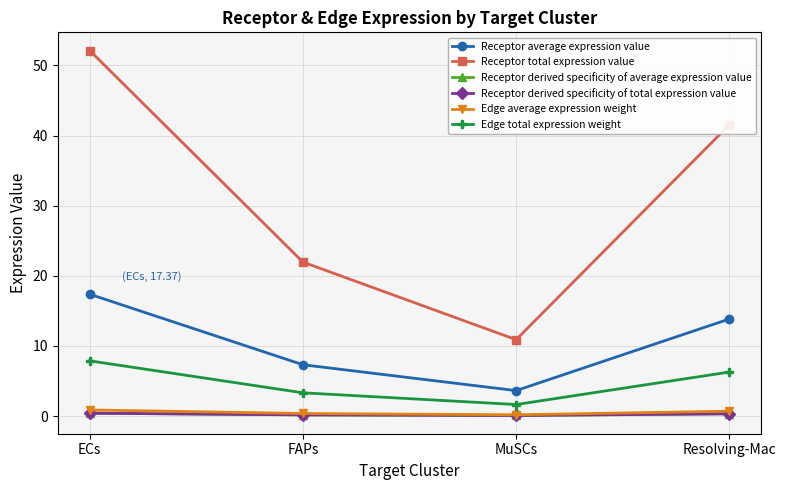

How many Receptor derived specificity of total expression value values are between 0 and 1?

4